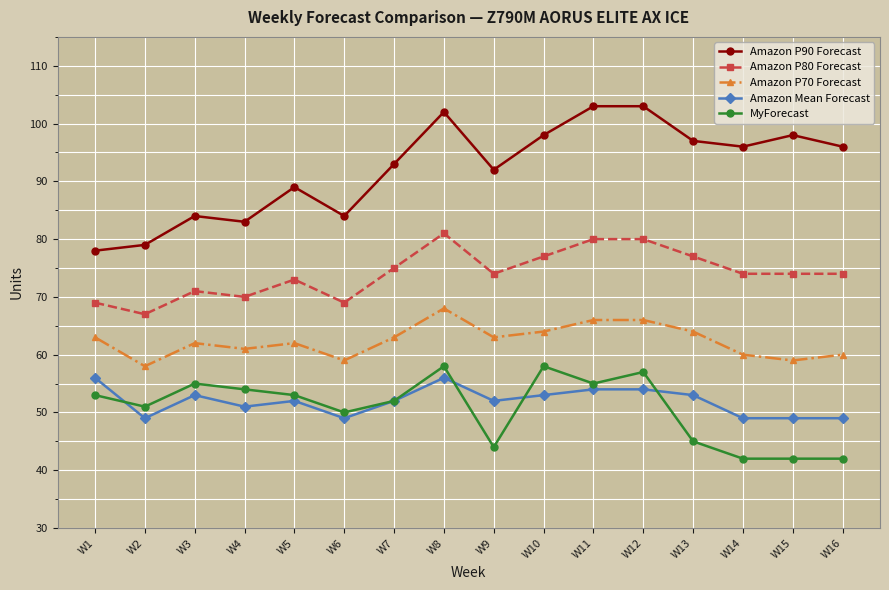

What is the maximum value shown in the chart?

103